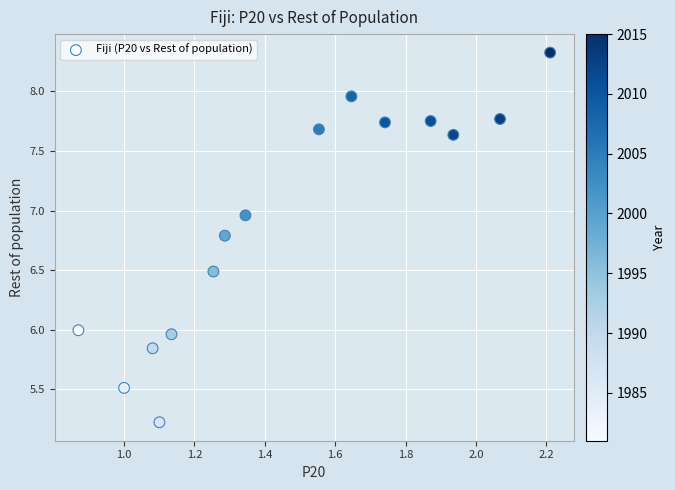

What is the range of Y values (max minus min)?

3.1